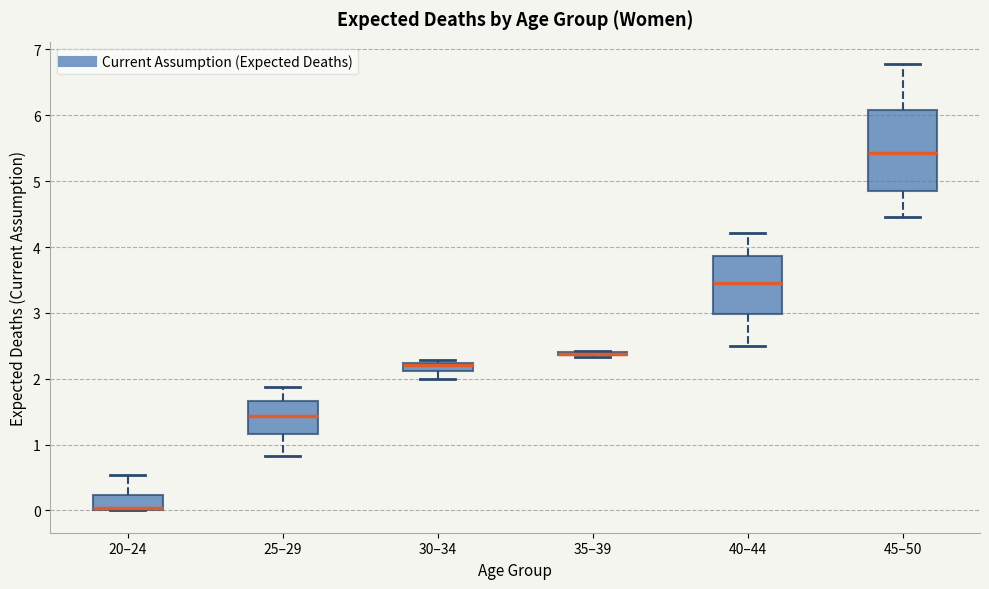

Which box is the tallest, from its lower edge to its upper edge?

45–50